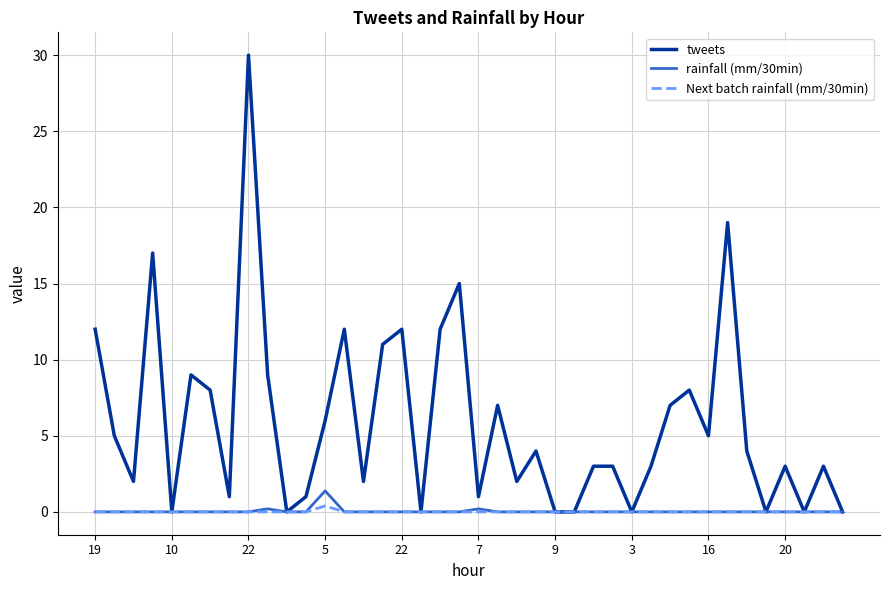

Which series has the largest range (max minus min)?

tweets